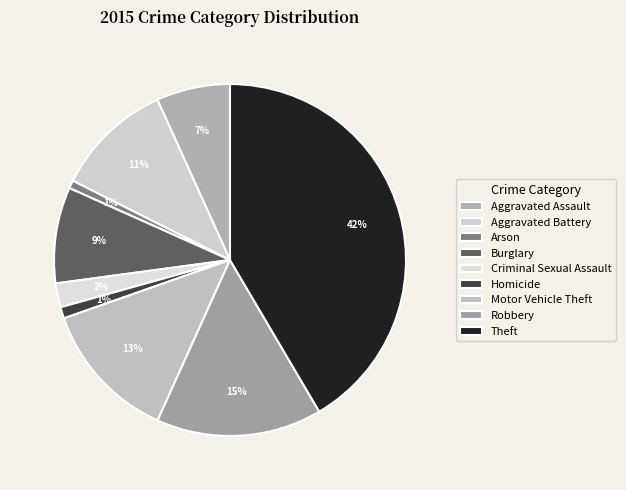

Combined, what portion of the pie is Homicide and Motor Vehicle Theft?

13.9%